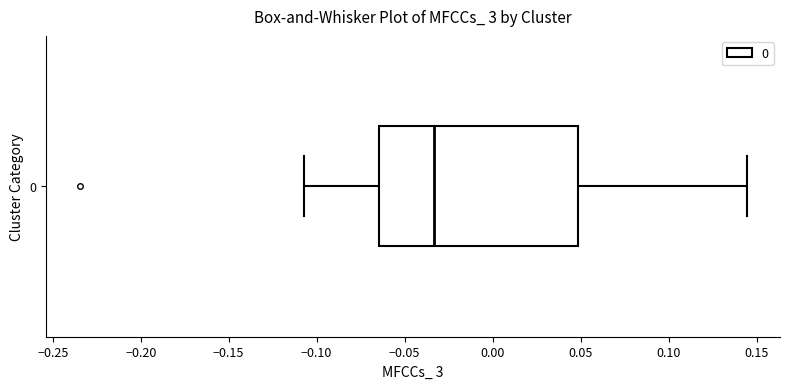

Where does the right whisker of the box at y = 0 end on the x-axis? The values are not printed on the chart, so give them approximately, as read against the axis.

0.145